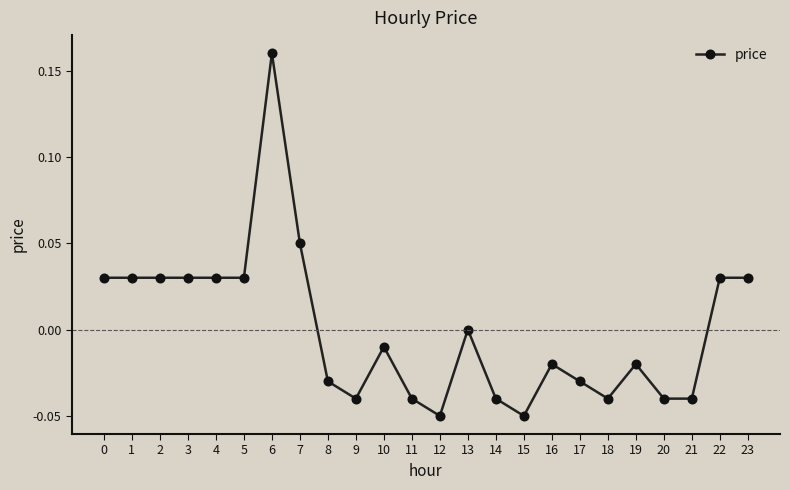

Which label corresponds to the largest value in the chart?

6